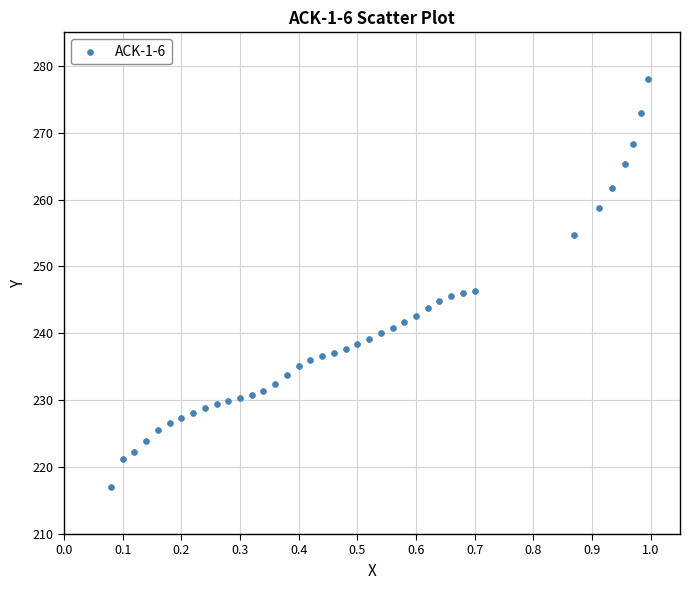

What is the range of Y values (max minus min)?

61.0